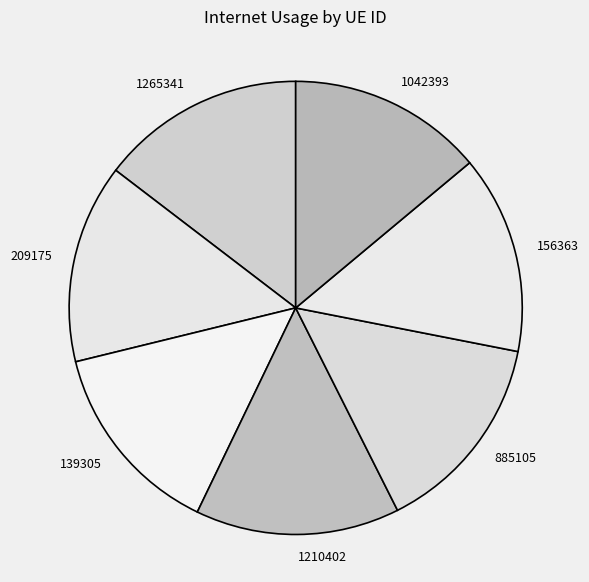

Count the number of slices in the pie.

7